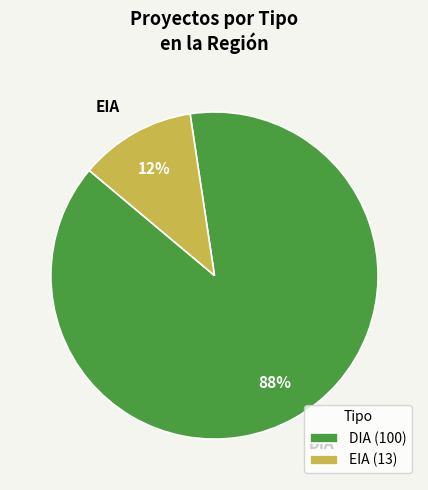

What is the majority slice?

DIA